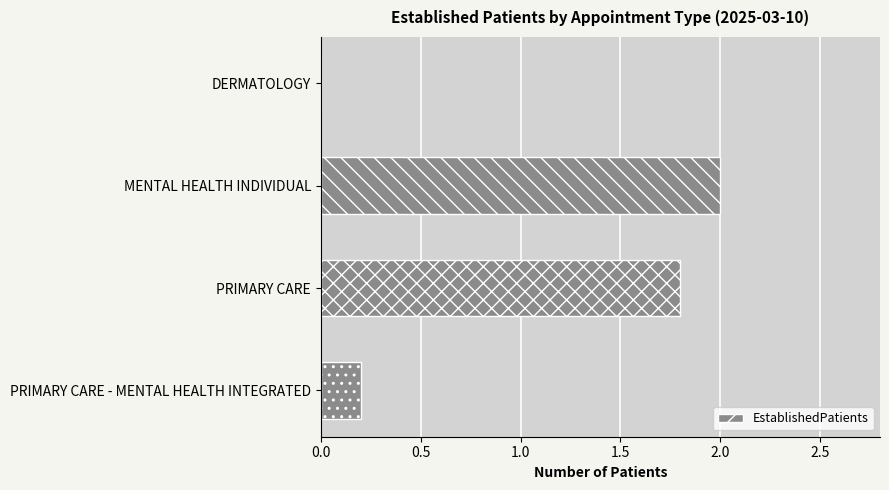

Which category has the highest value across all series?

MENTAL HEALTH INDIVIDUAL